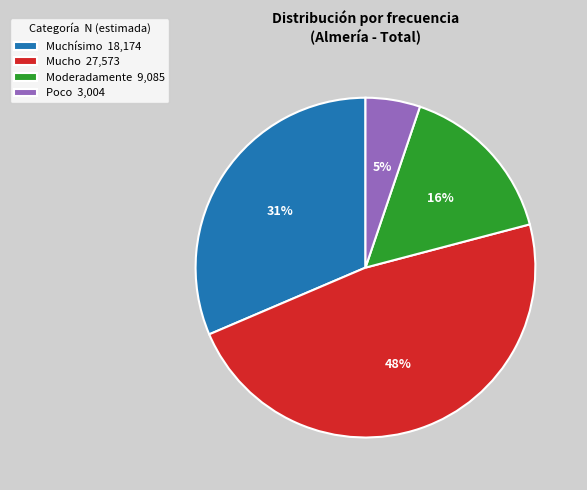

To the nearest percent, what is the average slice percentage?

25%